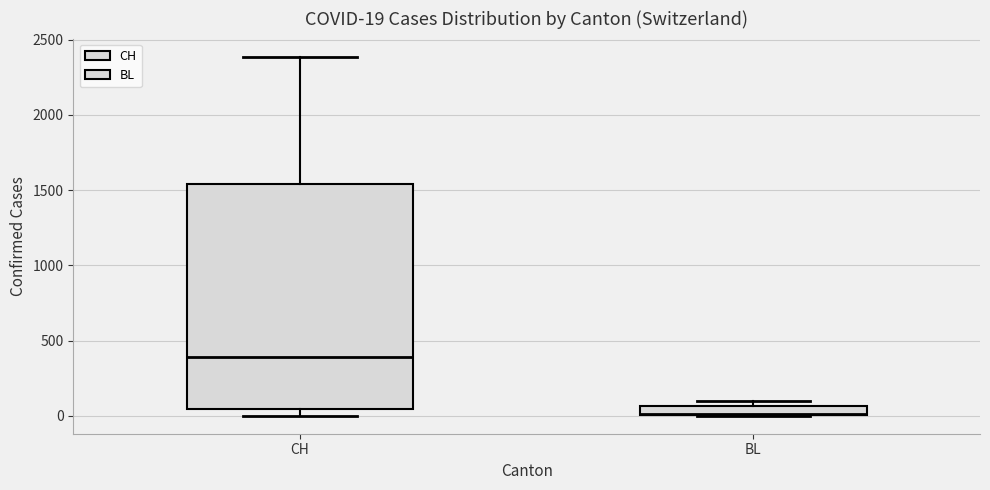

Which box is the tallest, from its lower edge to its upper edge?

CH